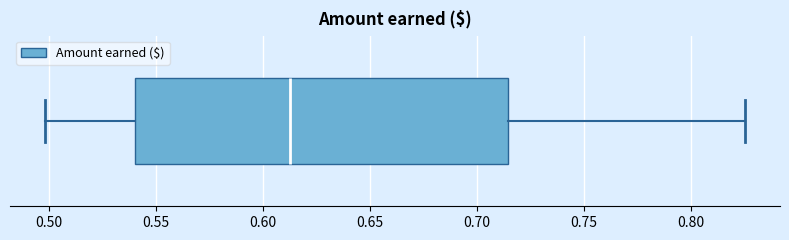

Transcribe this box plot: give where the median line is, the range the box spans, and where the two whiskers end, as read against the x-axis. The values are not printed on the chart, so give them approximately, as read against the axis.

median 0.610, box 0.540 to 0.715, whiskers 0.500 to 0.825